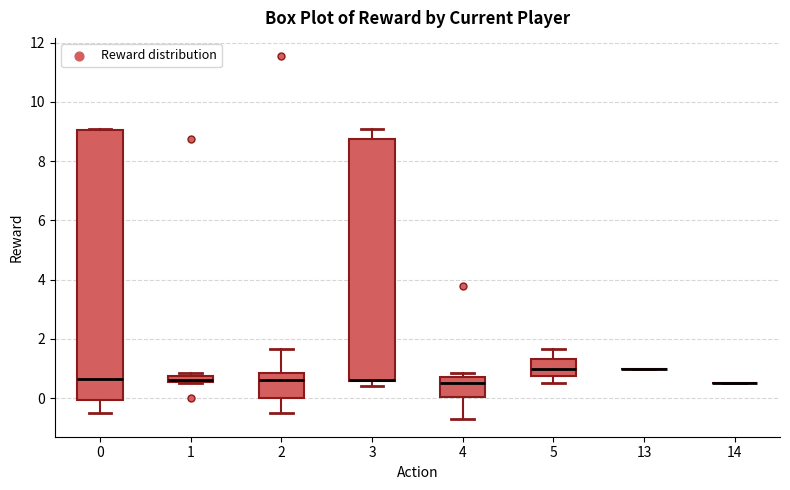

Which box is the tallest, from its lower edge to its upper edge?

0